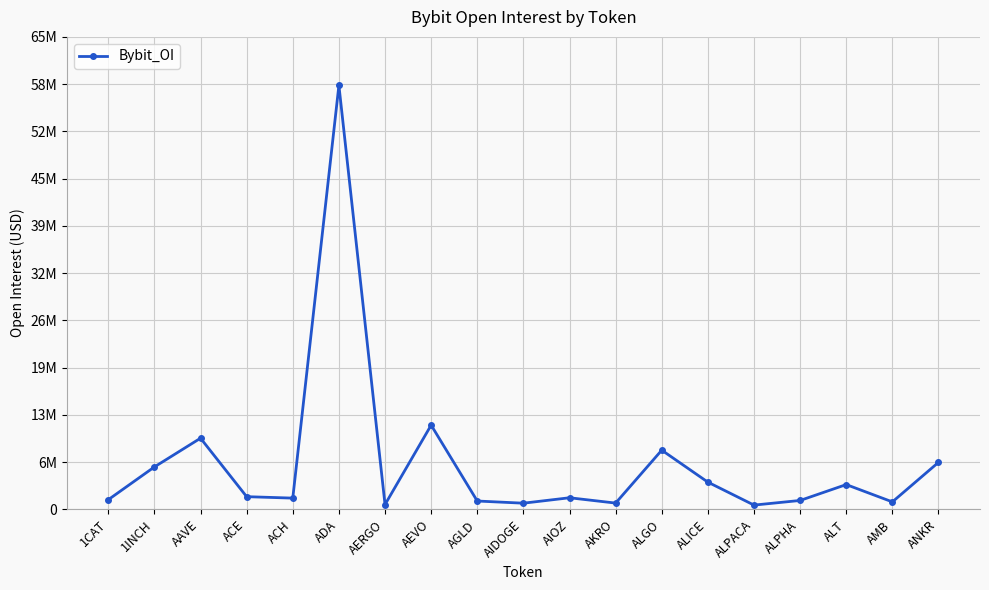

True or false: the data shows 5835592 at 1INCH.

True